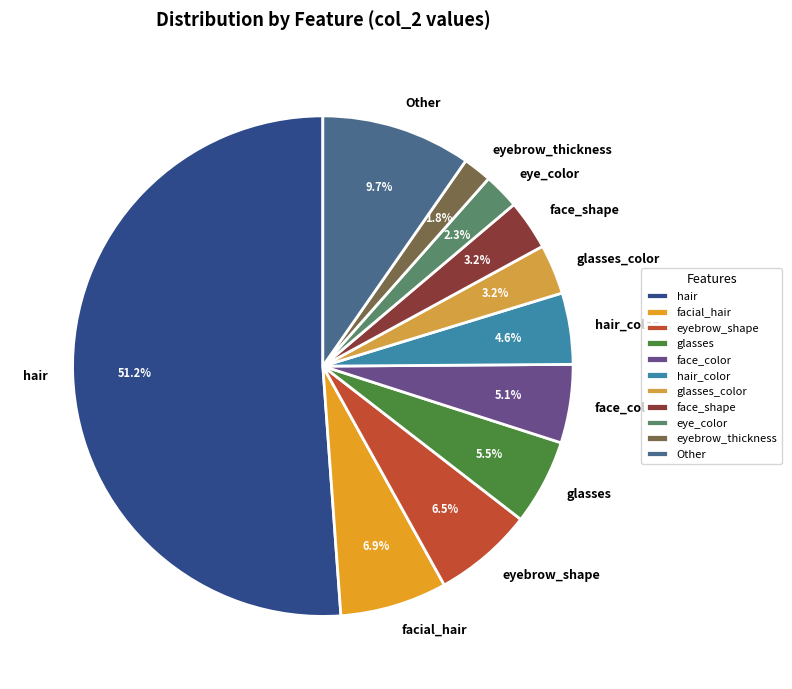

How many slices are in this pie chart?

11